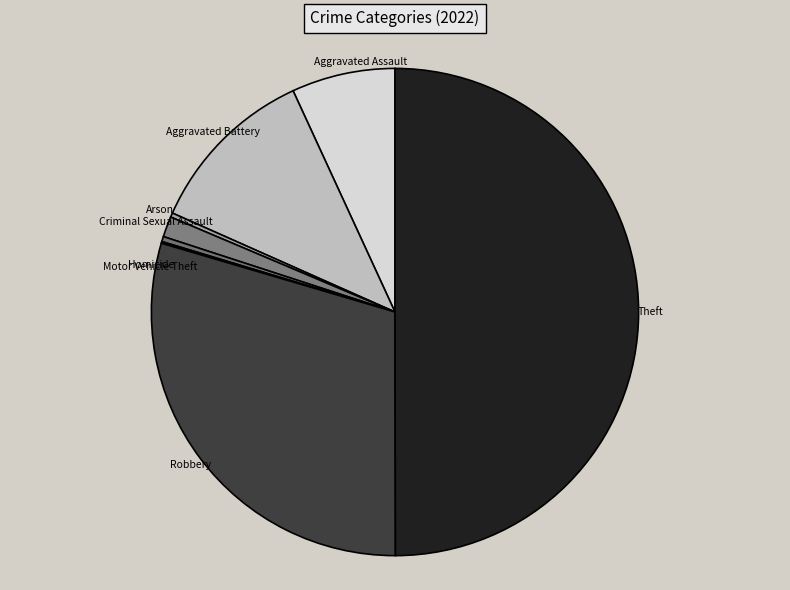

Is there any slice that represents more than half of the pie?

No